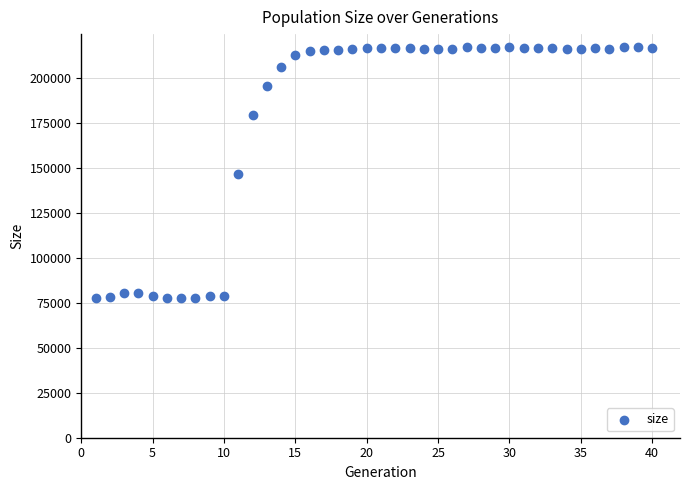

What is the range of X values (max minus min)?

39